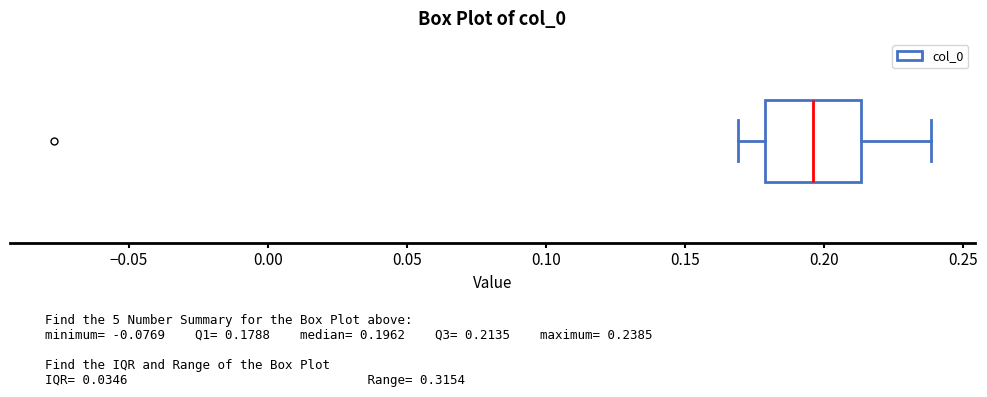

Read this box plot against the x-axis: the position of the median line, the range covered by the box, and the ends of both whiskers. The values are not printed on the chart, so give them approximately, as read against the axis.

median 0.195, box 0.180 to 0.215, whiskers 0.170 to 0.240